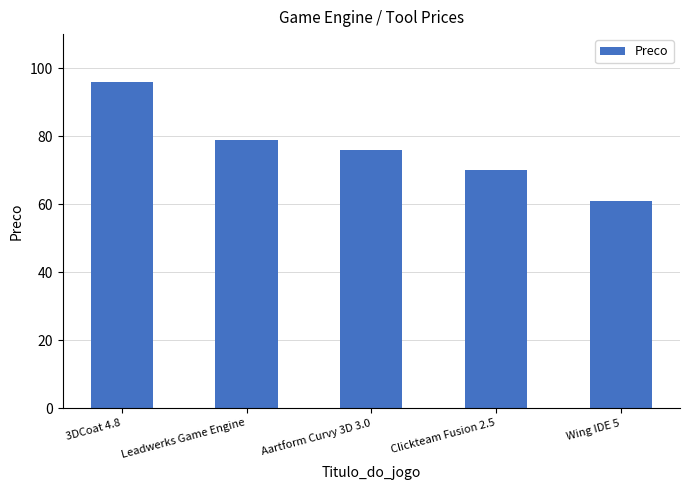

What is the value of the 1st bar from the left?

96.0